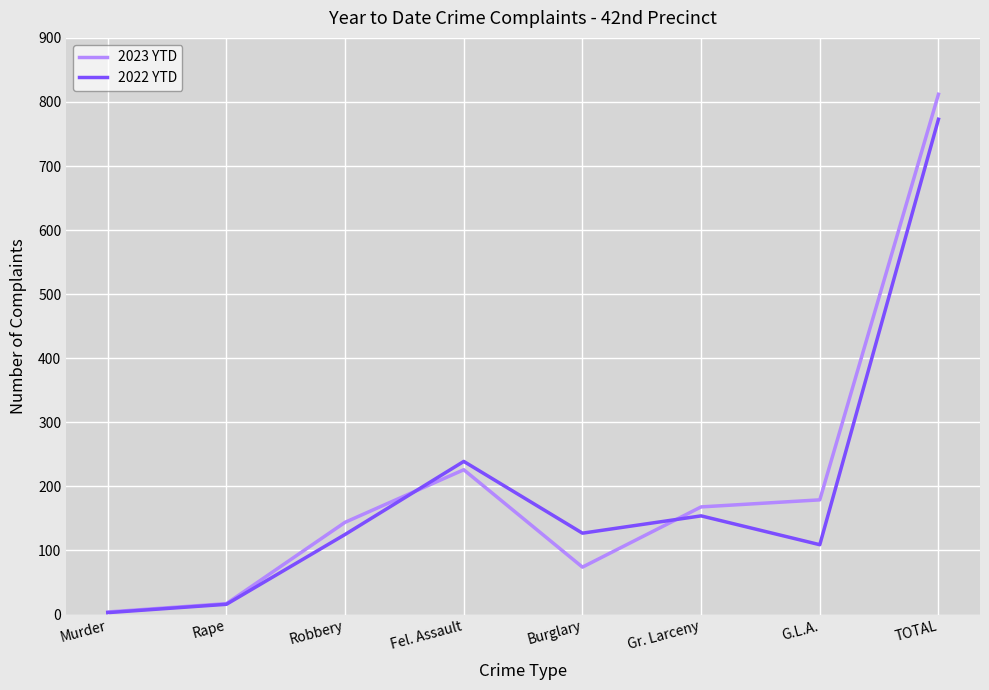

Rank the series by their maximum value, from highest to lowest.

2023 YTD, 2022 YTD